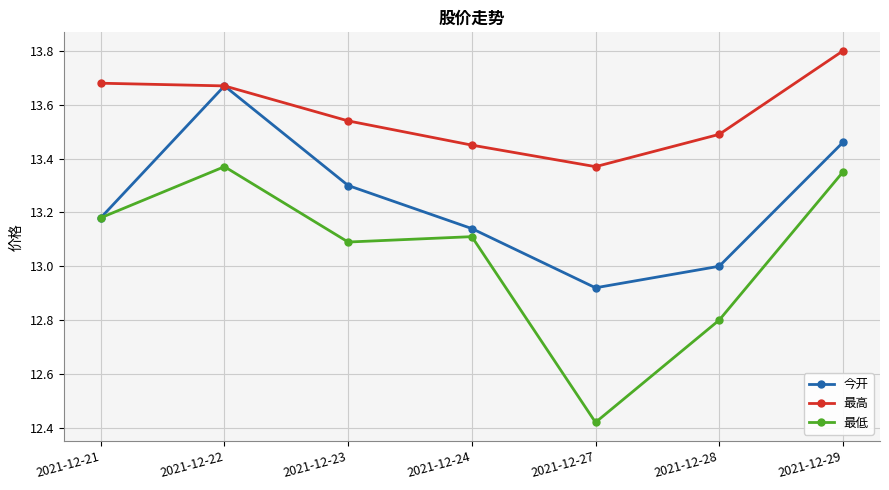

At which category does 最高 reach its first local valley?

2021-12-27